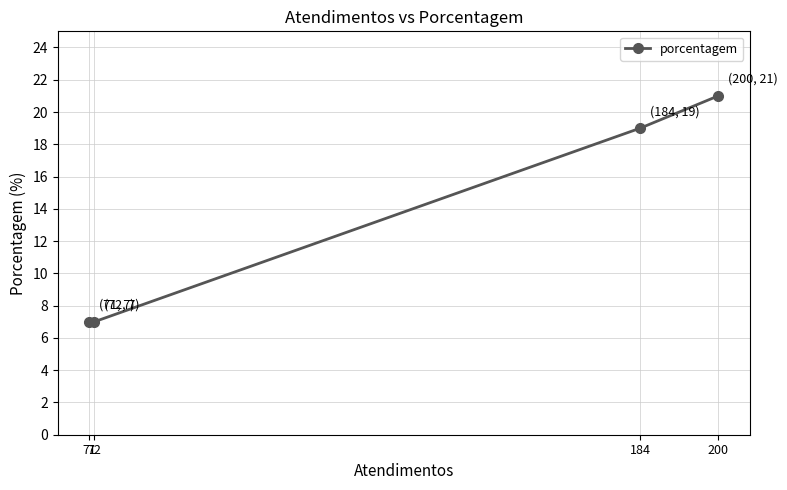

List the labels in order of value, largest first.

200, 184, 72, 71